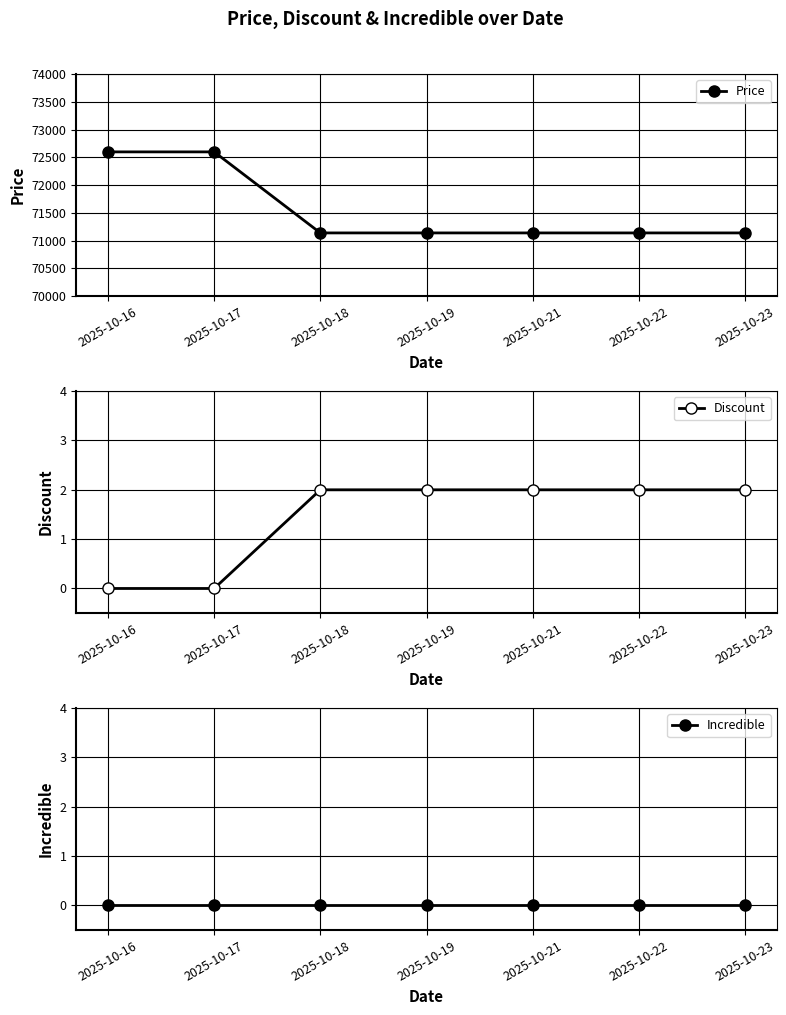

Reading left to right, what are all the values shown in this chart?

Price: 2025-10-16=72600	2025-10-17=72600	2025-10-18=71140	2025-10-19=71140	2025-10-21=71140	2025-10-22=71140	2025-10-23=71140
Discount: 2025-10-16=0	2025-10-17=0	2025-10-18=2	2025-10-19=2	2025-10-21=2	2025-10-22=2	2025-10-23=2
Incredible: 2025-10-16=0	2025-10-17=0	2025-10-18=0	2025-10-19=0	2025-10-21=0	2025-10-22=0	2025-10-23=0